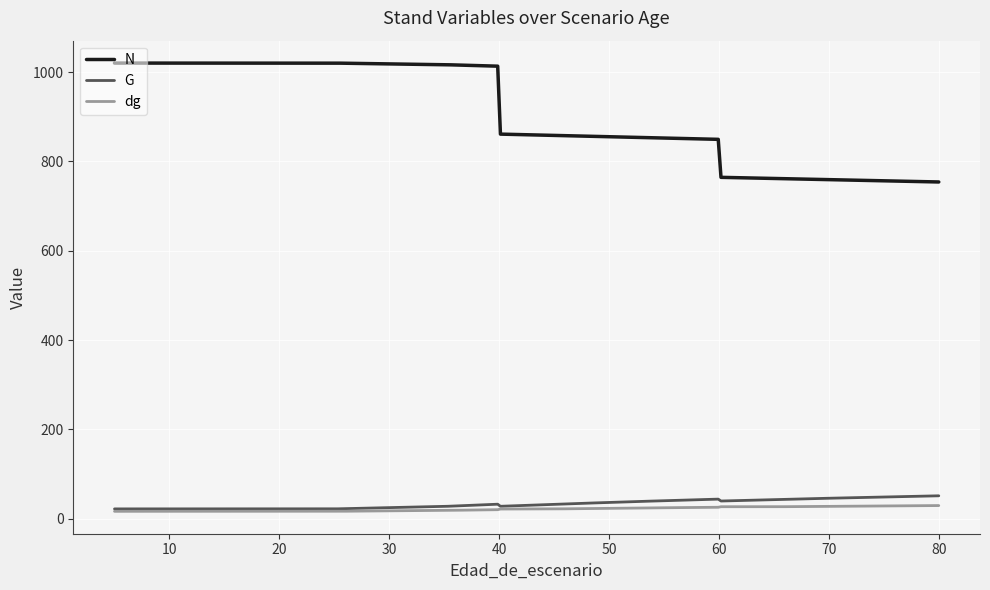

True or false: G and N intersect in this chart.

False